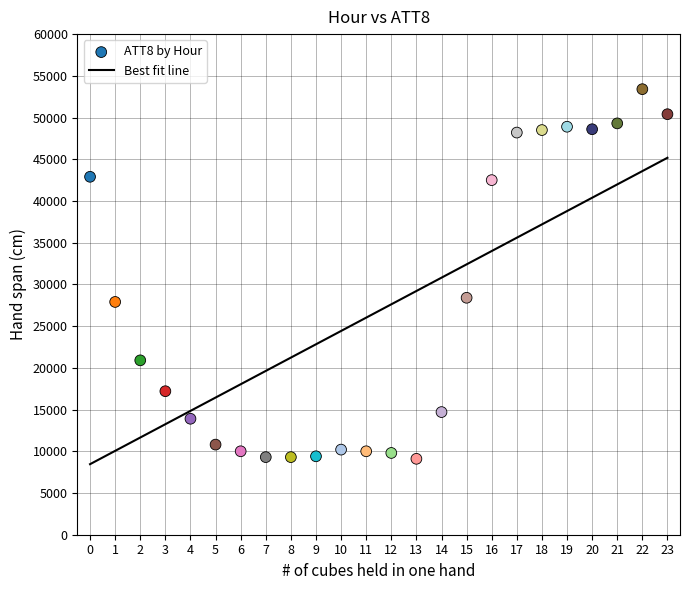

What is the range of Y values (max minus min)?

44300